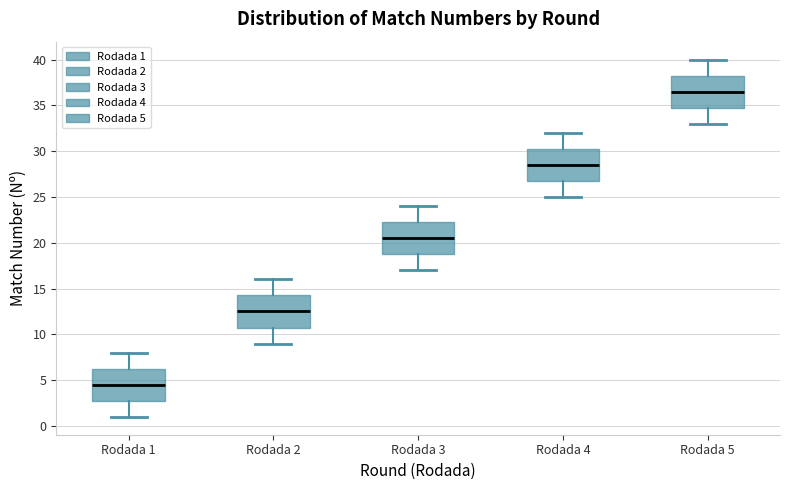

Reading left to right, transcribe this box plot: for each box, give where its median line is, the range the box spans, and where its two whiskers end, as read against the y-axis. The values are not printed on the chart, so give them approximately, as read against the axis.

Rodada 1: median 4.5, box 3.0 to 6.5, whiskers 1.0 to 8.0
Rodada 2: median 12.5, box 11.0 to 14.5, whiskers 9.0 to 16.0
Rodada 3: median 20.5, box 19.0 to 22.5, whiskers 17.0 to 24.0
Rodada 4: median 28.5, box 27.0 to 30.5, whiskers 25.0 to 32.0
Rodada 5: median 36.5, box 35.0 to 38.5, whiskers 33.0 to 40.0